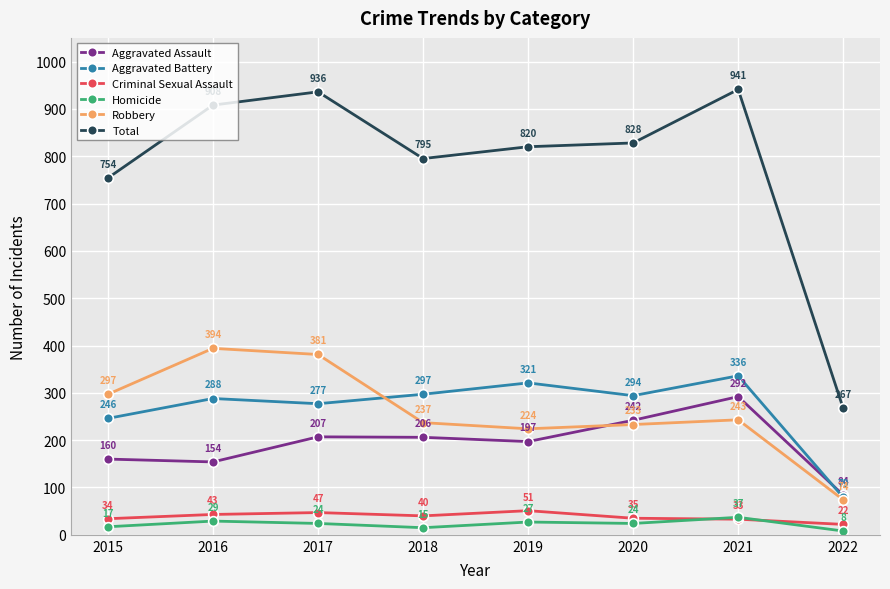

Reading right to left, list all the values displayed in this chart.

Aggravated Assault: 2022=84	2021=292	2020=242	2019=197	2018=206	2017=207	2016=154	2015=160
Aggravated Battery: 2022=79	2021=336	2020=294	2019=321	2018=297	2017=277	2016=288	2015=246
Criminal Sexual Assault: 2022=22	2021=33	2020=35	2019=51	2018=40	2017=47	2016=43	2015=34
Homicide: 2022=8	2021=37	2020=24	2019=27	2018=15	2017=24	2016=29	2015=17
Robbery: 2022=74	2021=243	2020=233	2019=224	2018=237	2017=381	2016=394	2015=297
Total: 2022=267	2021=941	2020=828	2019=820	2018=795	2017=936	2016=908	2015=754